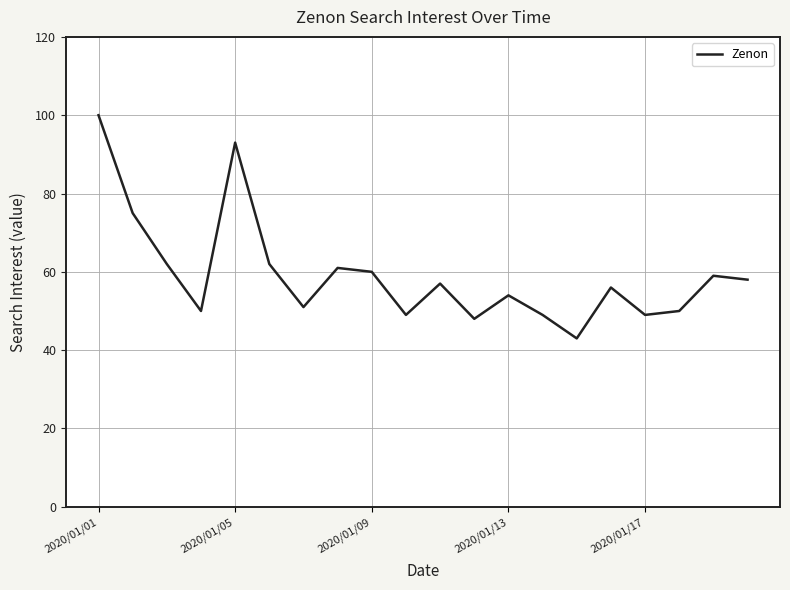

What is the difference between the second highest and second lowest values?

45